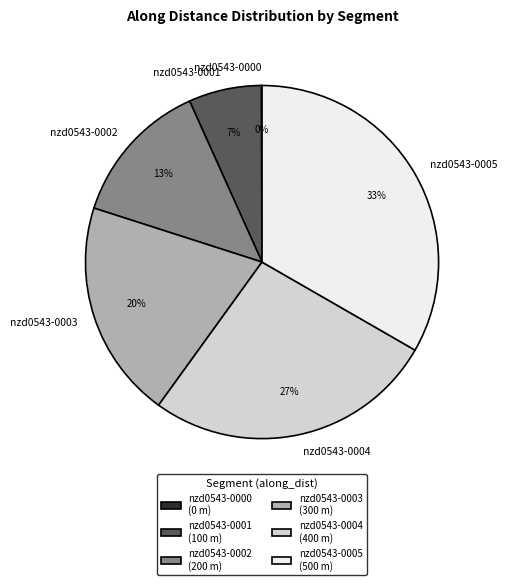

Between nzd0543-0003 and nzd0543-0005, which is larger?

nzd0543-0005